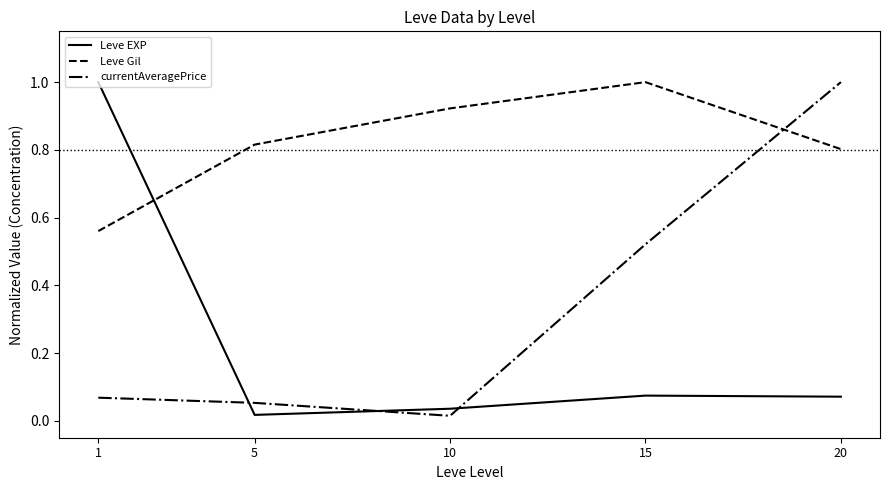

List the labels in order of Leve Gil value, smallest first.

1, 20, 5, 10, 15